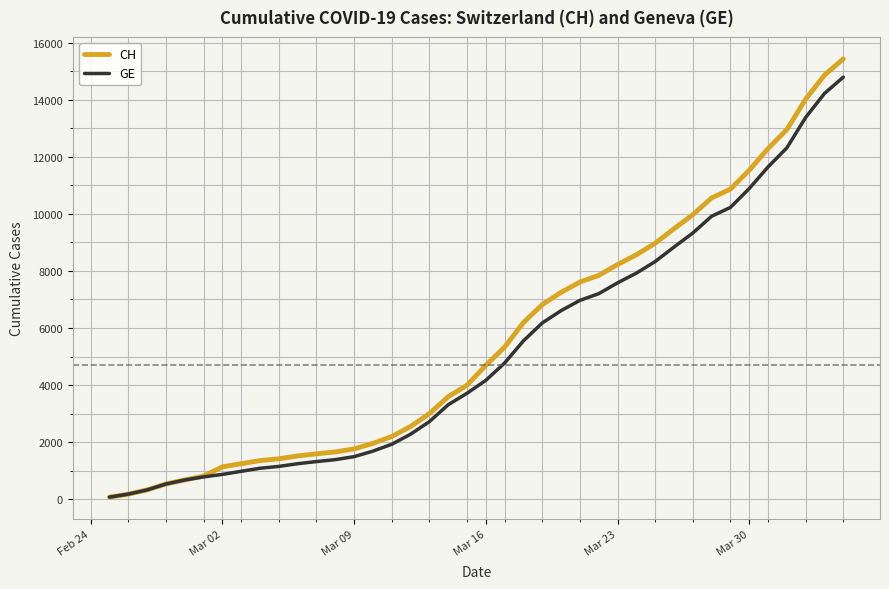

What is the greatest value displayed?

15433